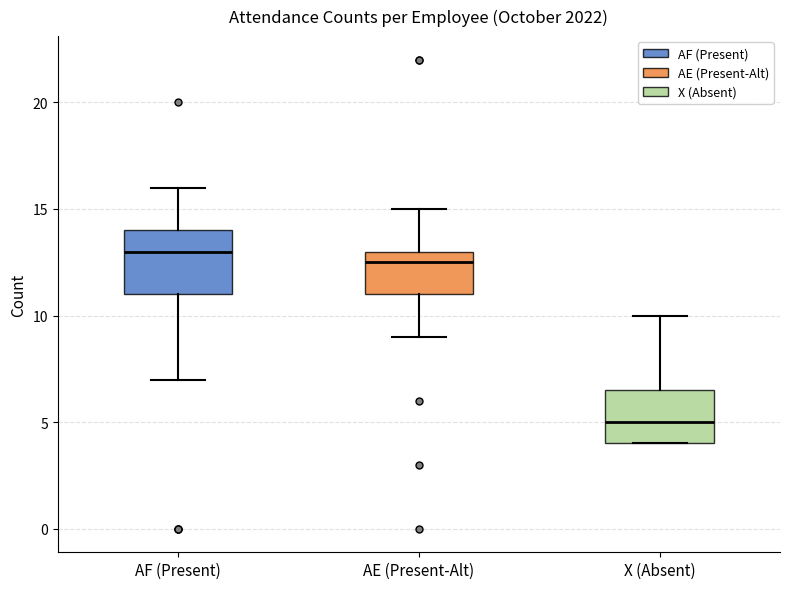

Where is the lower edge of the box for AF (Present) on the y-axis? The values are not printed on the chart, so give them approximately, as read against the axis.

11.0